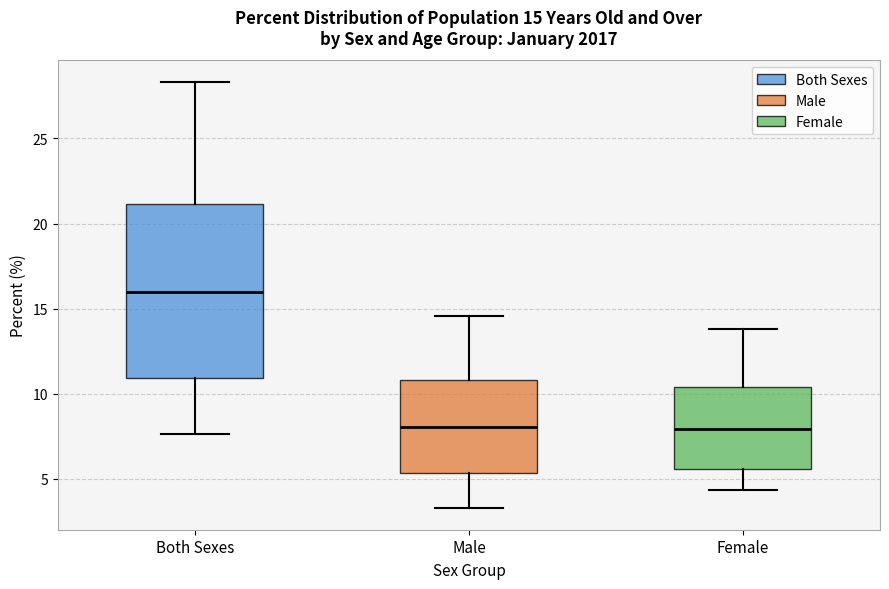

Which box has the highest median line?

Both Sexes